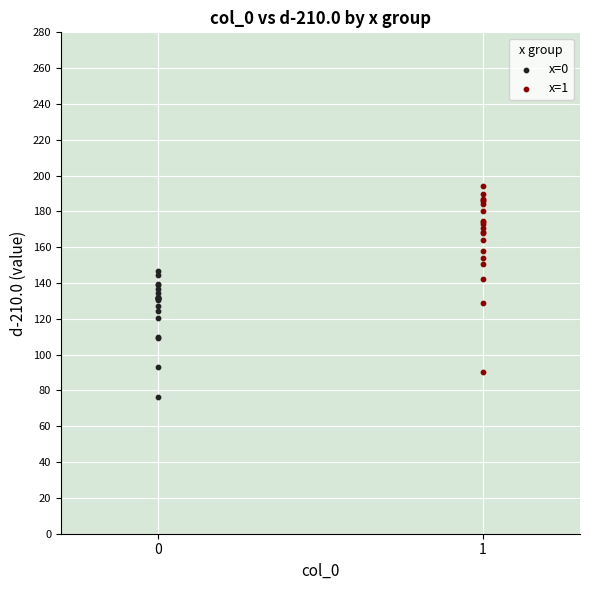

Which series contains the highest Y value?

x=1